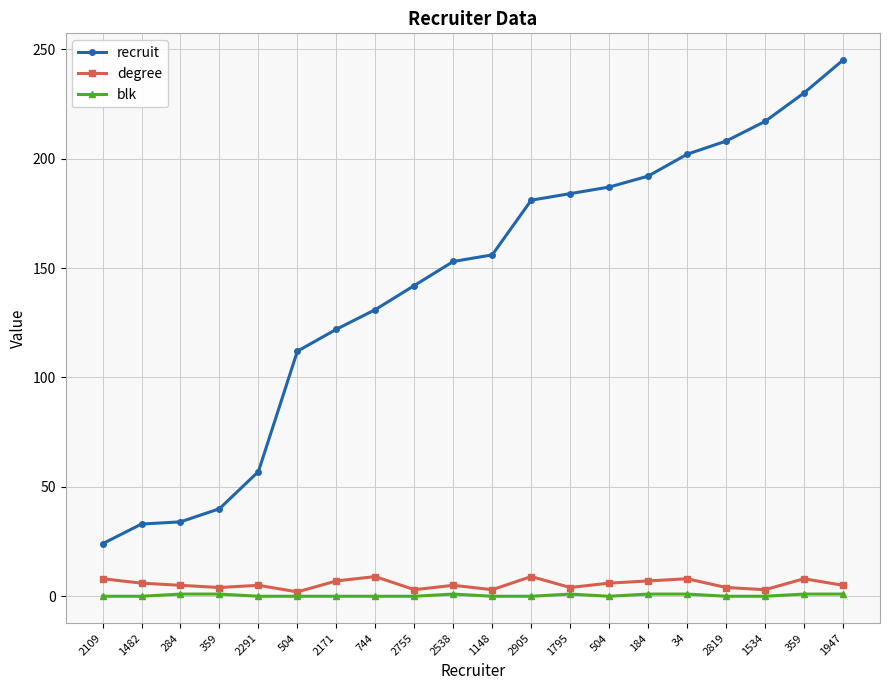

Which series has the largest range (max minus min)?

recruit